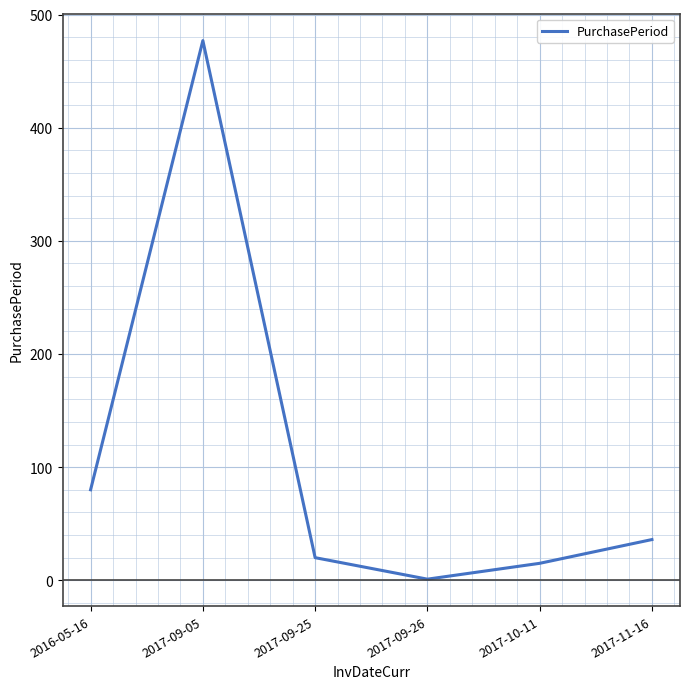

How many values are below 36?

3